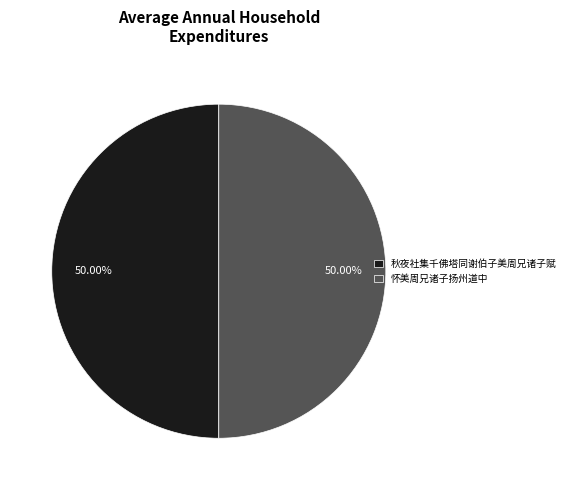

Approximately how many times larger is the value at 秋夜社集千佛塔同谢伯子美周兄诸子赋 compared to 怀美周兄诸子扬州道中?

1.0